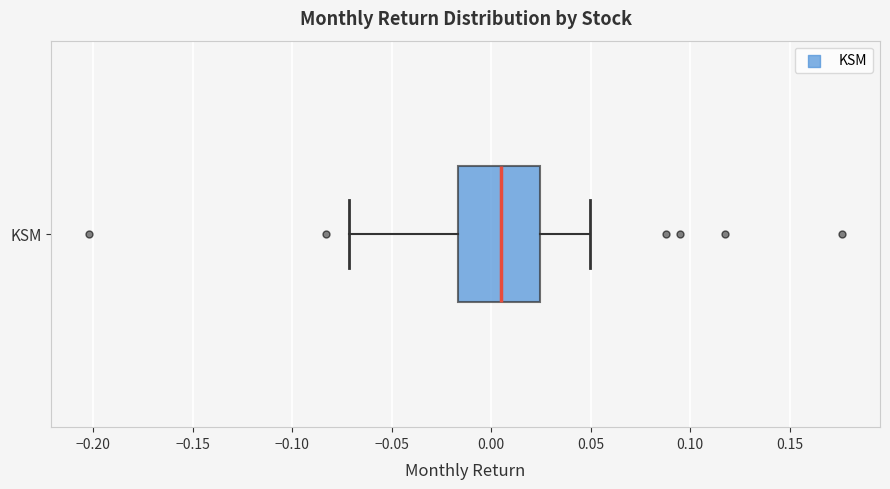

Transcribe this box plot: give where the median line is, the range the box spans, and where the two whiskers end, as read against the x-axis. The values are not printed on the chart, so give them approximately, as read against the axis.

median 0.005, box -0.015 to 0.025, whiskers -0.070 to 0.050